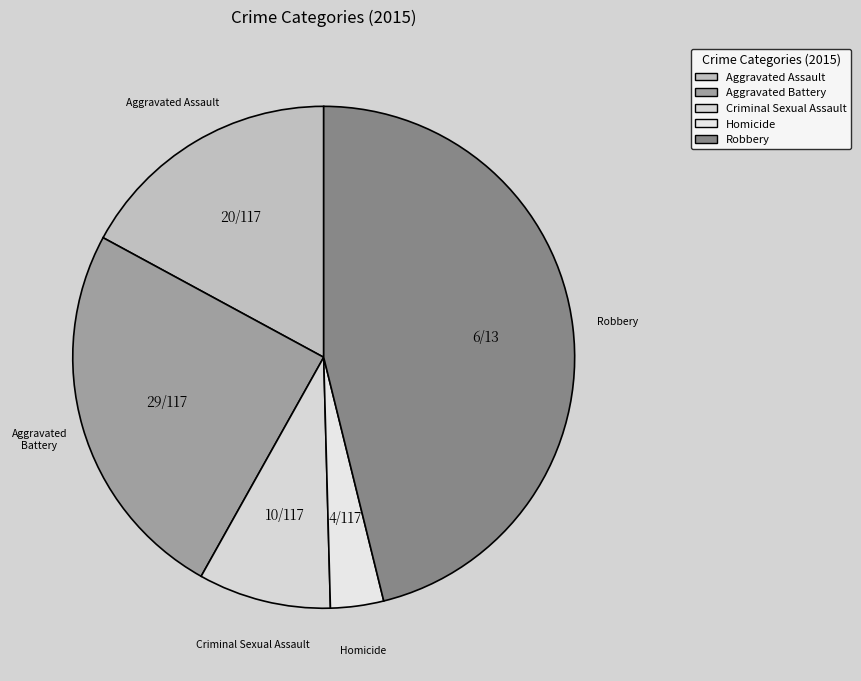

Combined, do Aggravated Battery and Aggravated Assault account for over 50%?

No